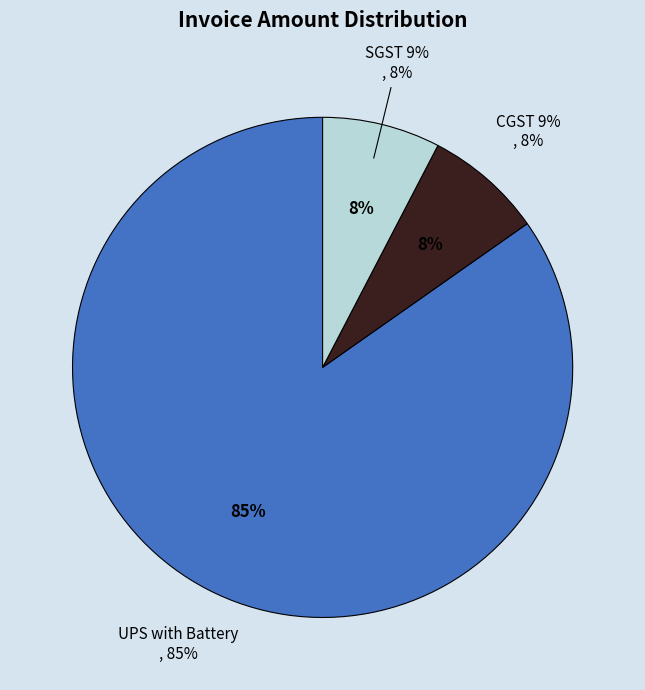

To the nearest percent, what is the difference between the largest and smallest slice percentages?

77%